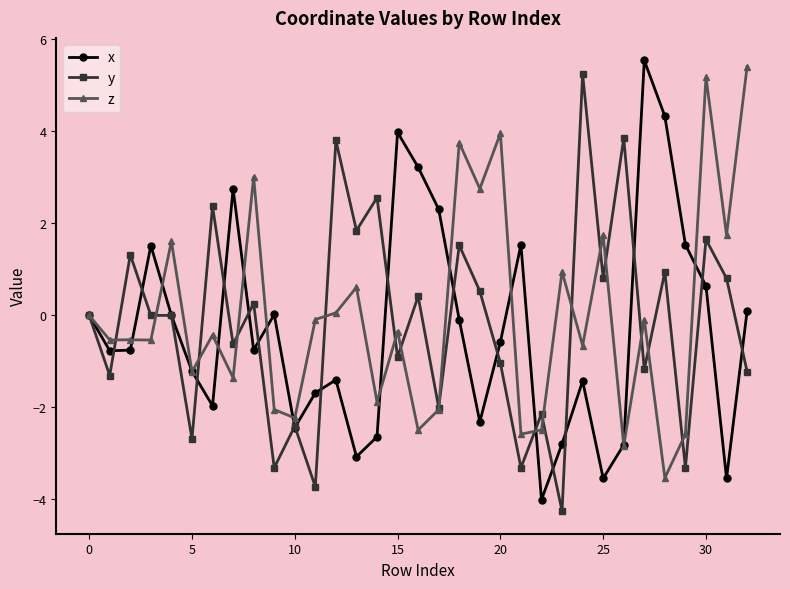

How many data points does each series have?

33